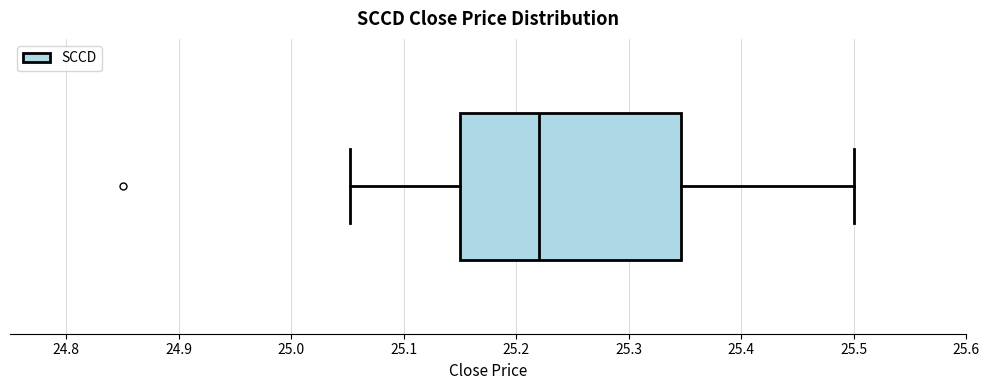

Read this box plot against the x-axis: the position of the median line, the range covered by the box, and the ends of both whiskers. The values are not printed on the chart, so give them approximately, as read against the axis.

median 25.22, box 25.15 to 25.35, whiskers 25.05 to 25.50